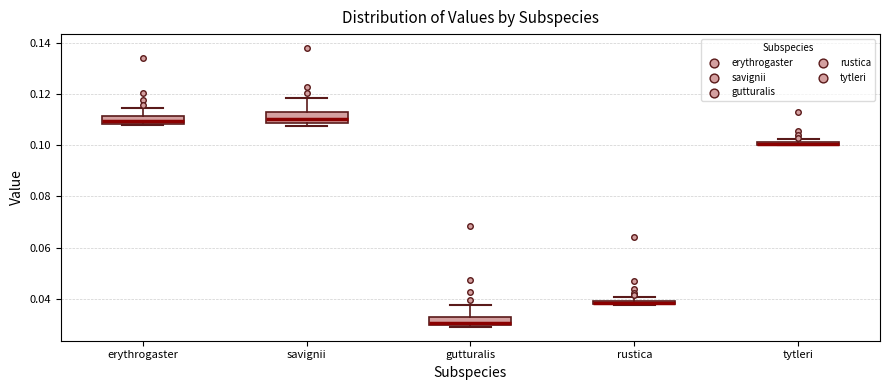

Where is the upper edge of the box for tytleri on the y-axis? The values are not printed on the chart, so give them approximately, as read against the axis.

0.102